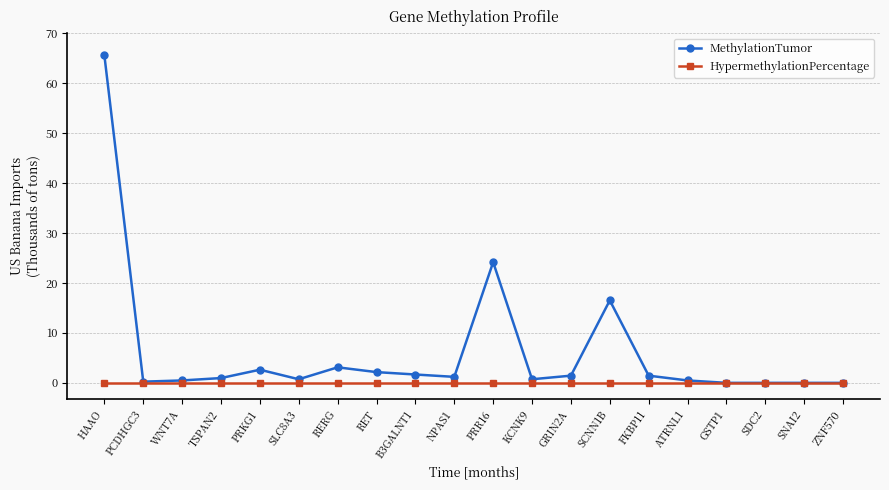

What is the label of the 17th point from the left?

GSTP1